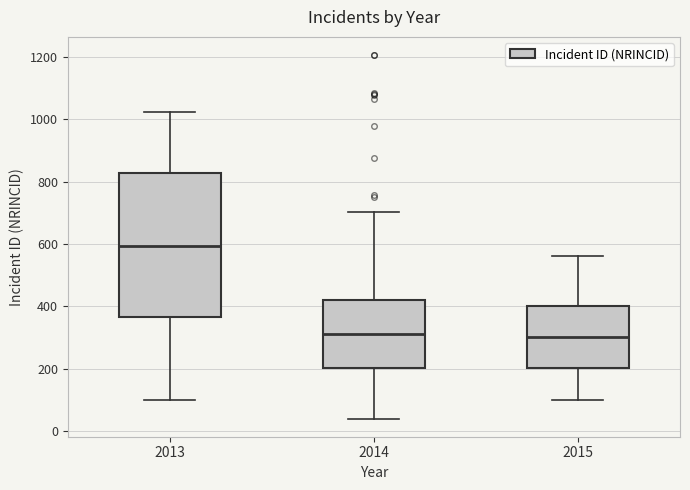

Reading left to right, read every box against the y-axis: the position of its median line, the range the box covers, and the ends of its whiskers. The values are not printed on the chart, so give them approximately, as read against the axis.

2013: median 600, box 360 to 820, whiskers 100 to 1020
2014: median 320, box 200 to 420, whiskers 40 to 700
2015: median 300, box 200 to 400, whiskers 100 to 560